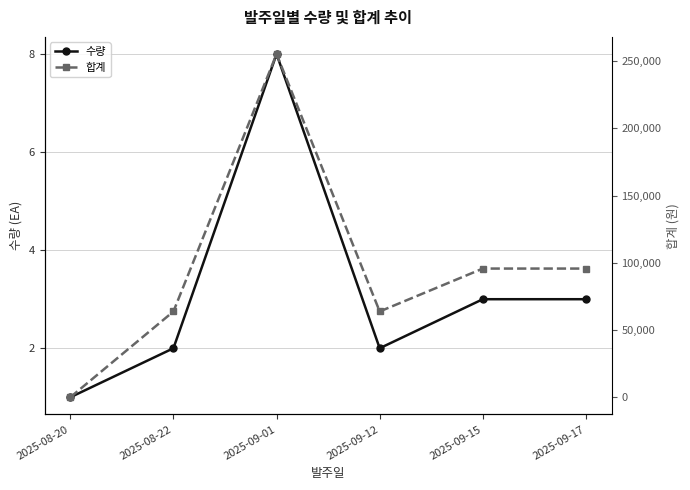

True or false: 수량 has a value of 2 at 2025-08-22.

True